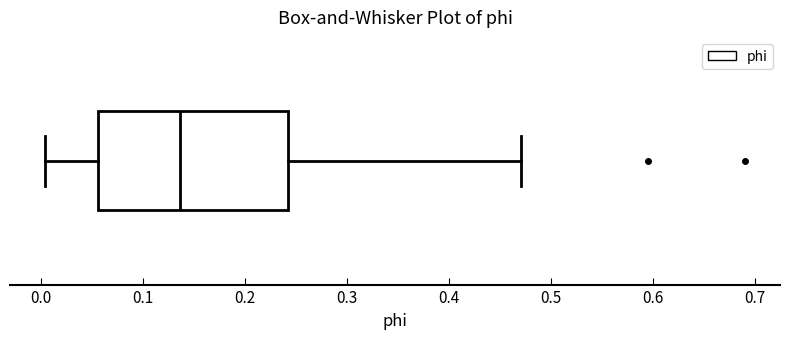

Transcribe this box plot: give where the median line is, the range the box spans, and where the two whiskers end, as read against the x-axis. The values are not printed on the chart, so give them approximately, as read against the axis.

median 0.14, box 0.06 to 0.24, whiskers 0.00 to 0.47